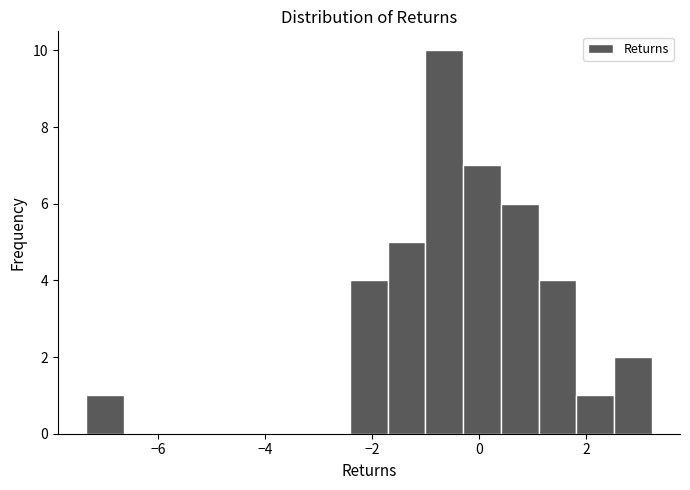

Around what value on the x-axis is the tallest bar? Give the approximate position of its centre, as read against the axis.

-0.6